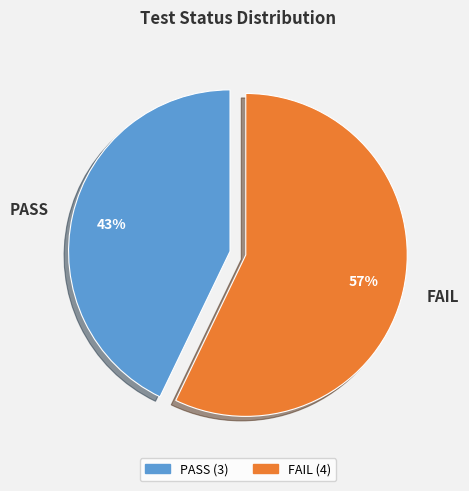

Which has a higher value, FAIL or PASS?

FAIL